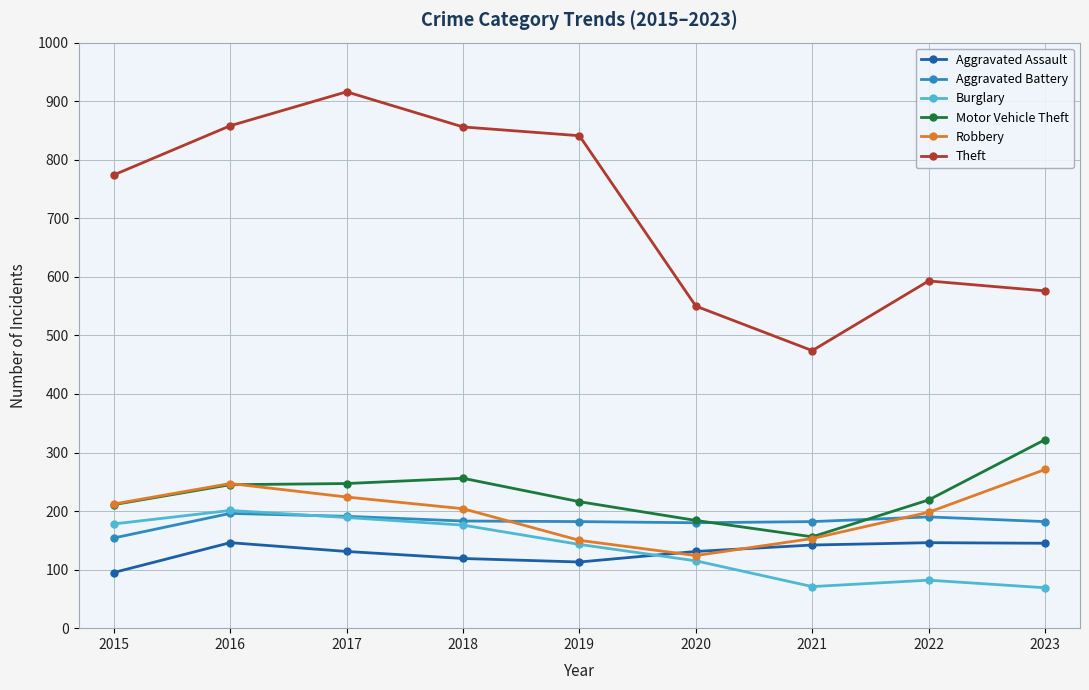

What is the greatest value displayed?

916